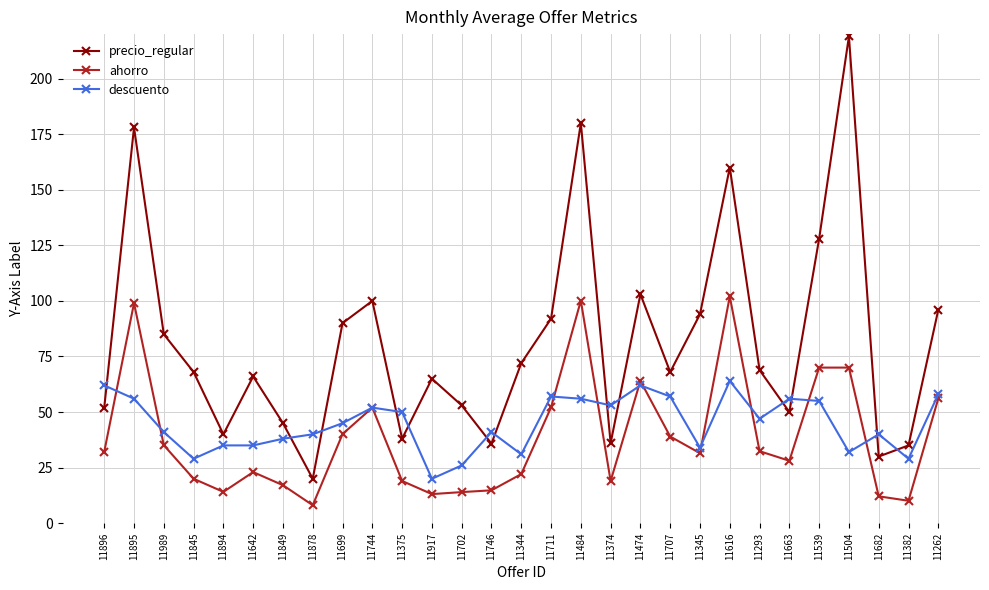

What are all the series names shown in the legend?

precio_regular, ahorro, descuento